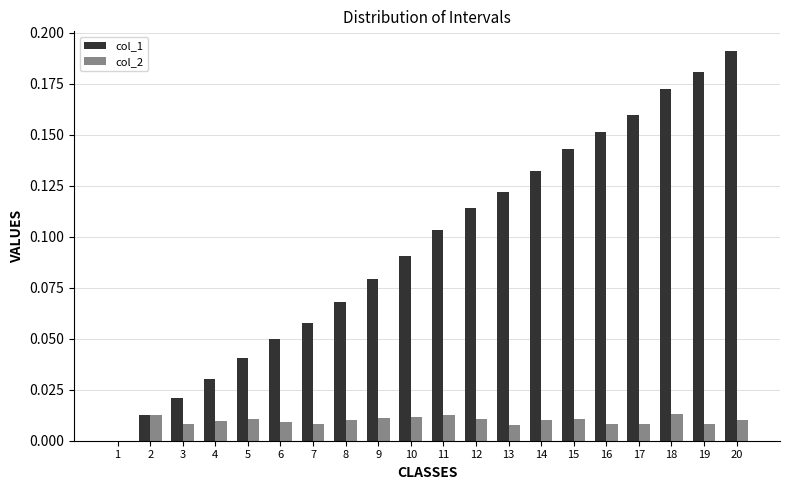

Which label corresponds to the largest value in the chart?

20